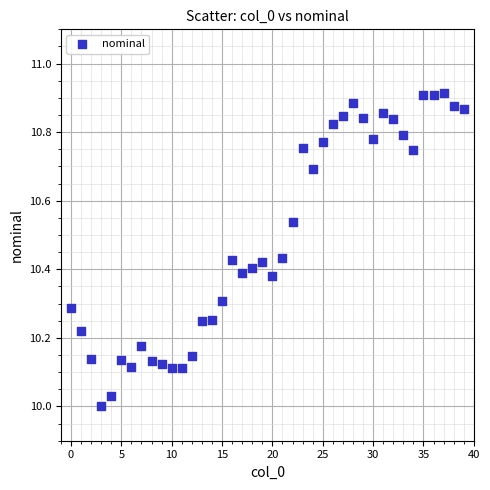

What is the range of Y values (max minus min)?

0.9